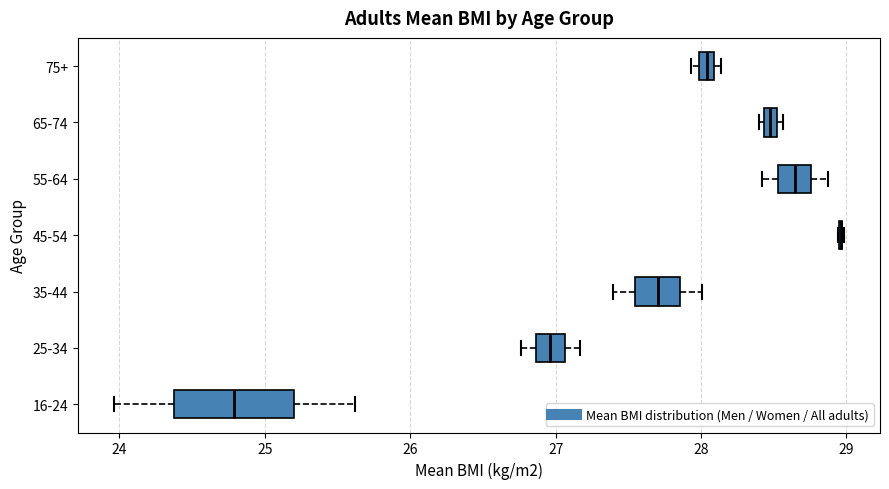

Comparing the boxes themselves (not the whiskers), which one is the widest?

16-24